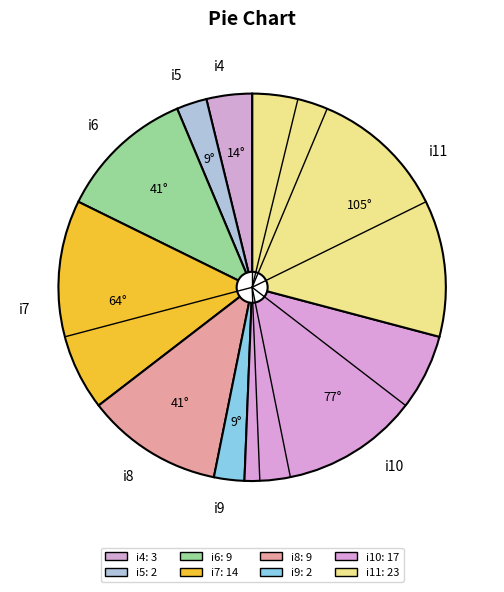

Count the number of slices in the pie.

8